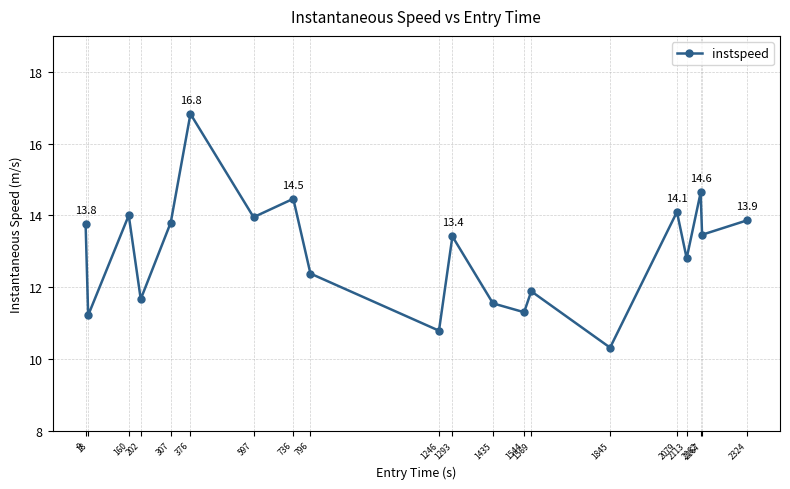

How many points are higher than both their immediate neighbors (excluding endpoints)?

7